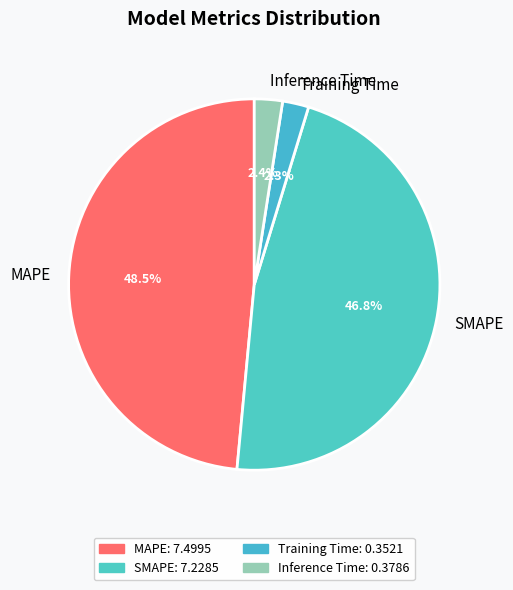

Does Inference Time represent more than half of the total?

No